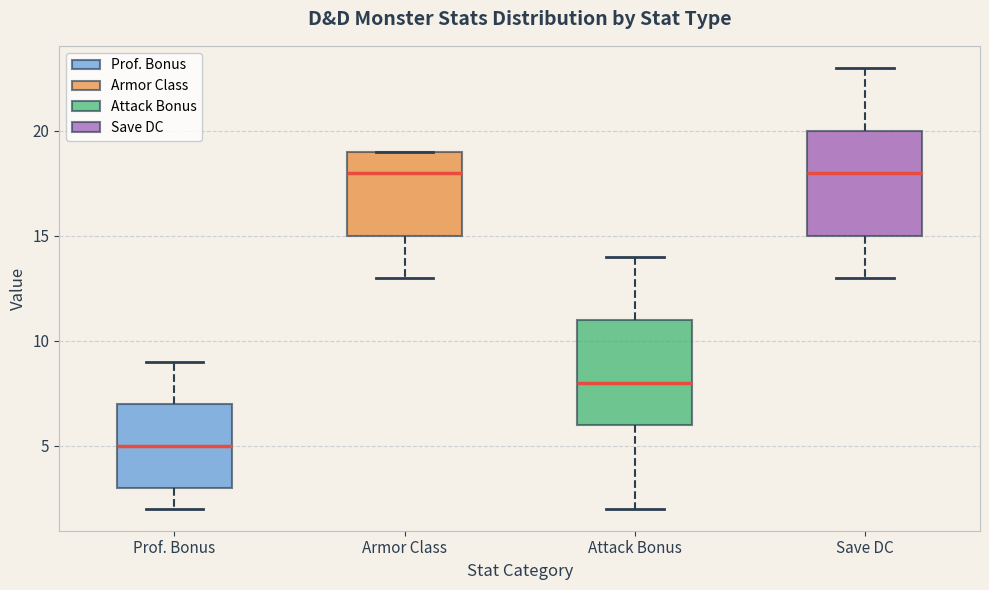

Which box has the lowest median line?

Prof. Bonus